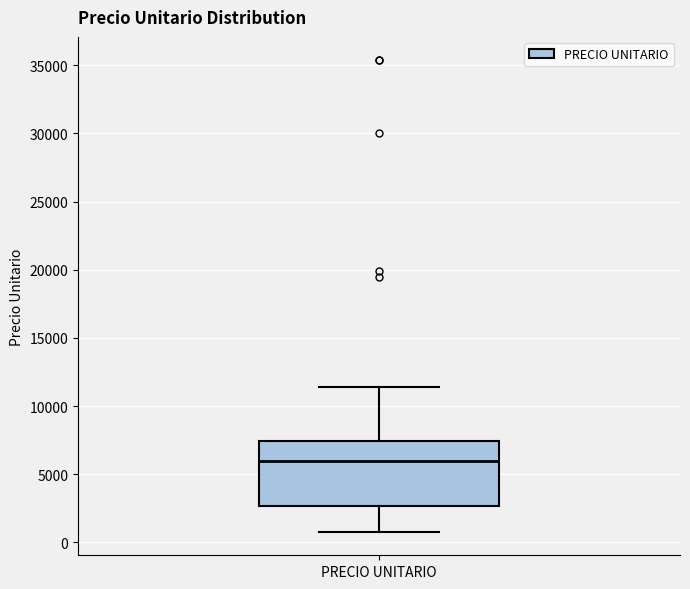

Read this box plot against the y-axis: the position of the median line, the range covered by the box, and the ends of both whiskers. The values are not printed on the chart, so give them approximately, as read against the axis.

median 6000, box 2500 to 7500, whiskers 1000 to 11500